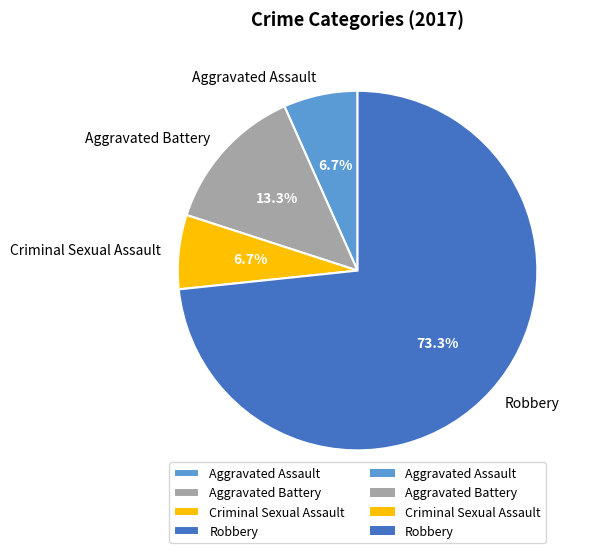

Which slice is the largest?

Robbery